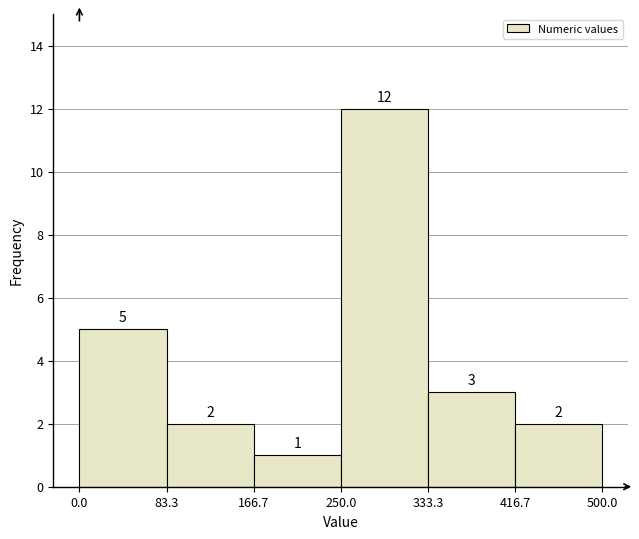

Reading left to right, list every bar in this chart as the range it spans on the x-axis followed by its height.

0.0 to 83.3: 5
83.3 to 166.7: 2
166.7 to 250.0: 1
250.0 to 333.3: 12
333.3 to 416.7: 3
416.7 to 500.0: 2